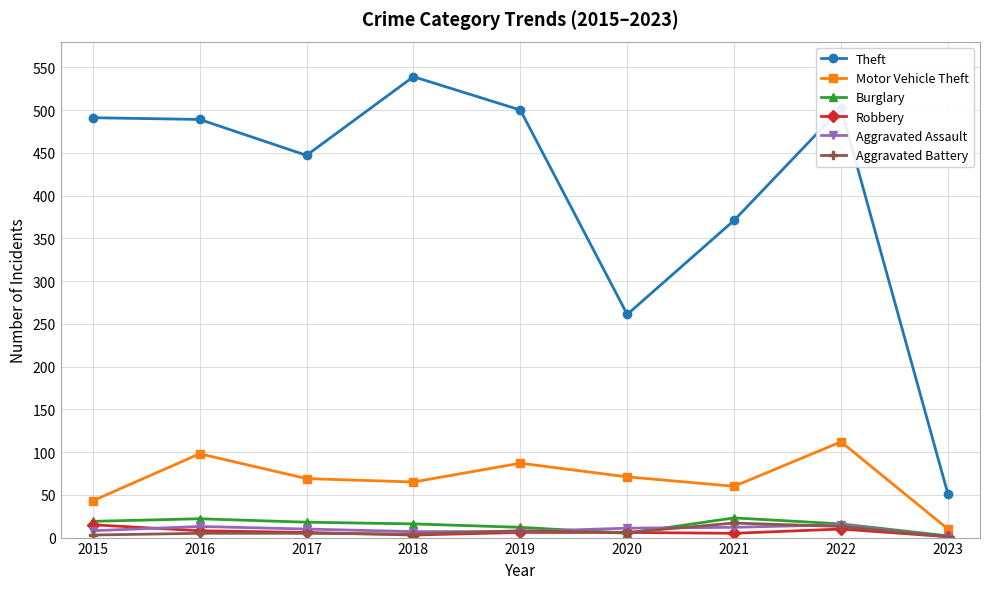

How many data points in Theft are less than 489?

4